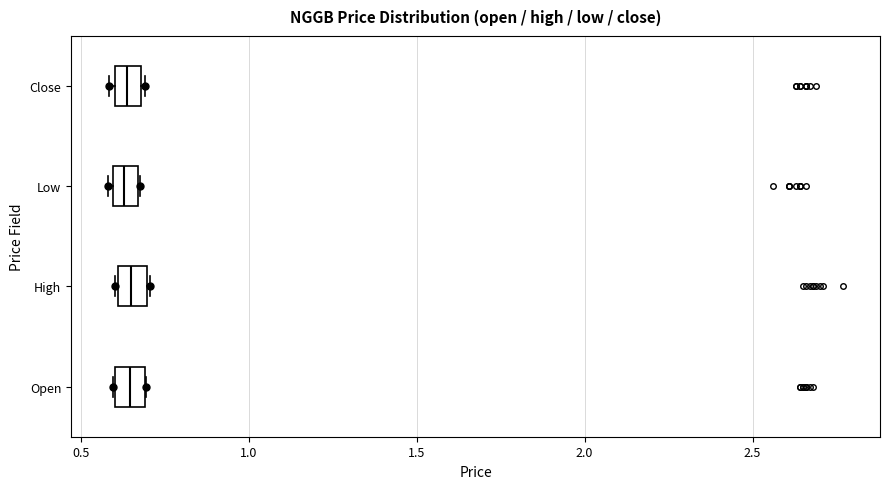

Where is the right edge of the box for Open on the x-axis? The values are not printed on the chart, so give them approximately, as read against the axis.

0.70